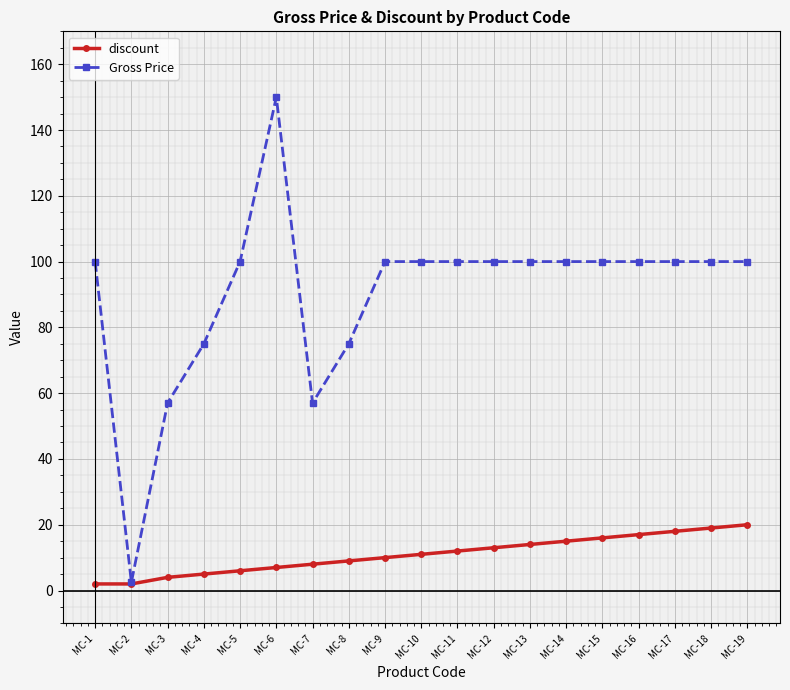

The discount series shows 20.0 at MC-19. True or false?

True